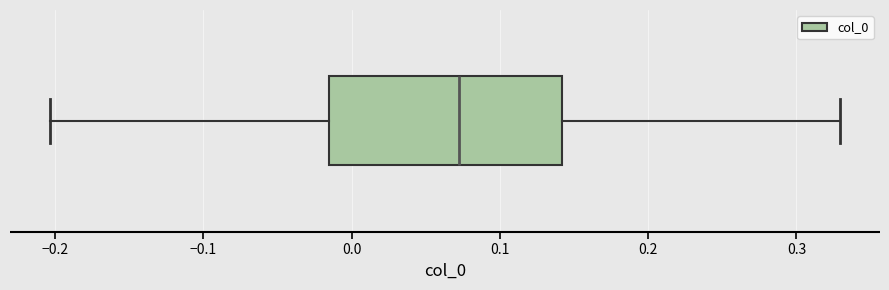

Transcribe this box plot: give where the median line is, the range the box spans, and where the two whiskers end, as read against the x-axis. The values are not printed on the chart, so give them approximately, as read against the axis.

median 0.07, box -0.02 to 0.14, whiskers -0.20 to 0.33